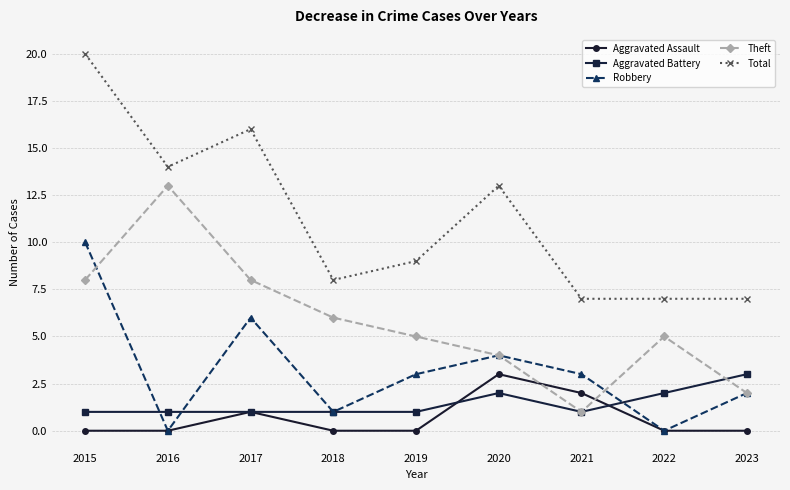

What is the spread (max minus min) of values at 2015?

20